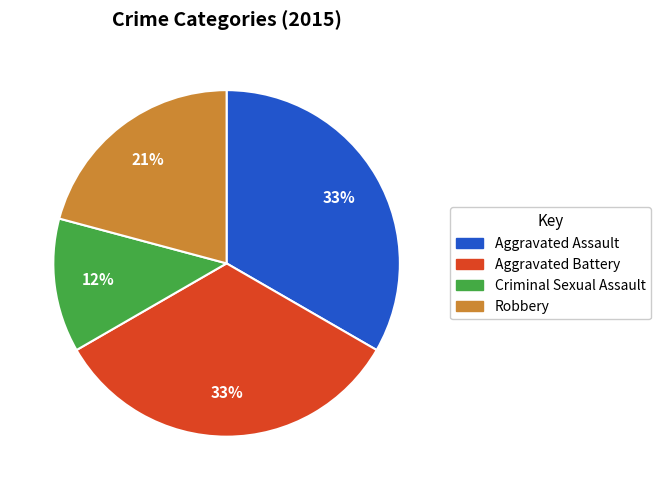

To the nearest percent, what is the difference between the largest and smallest slice percentages?

21%